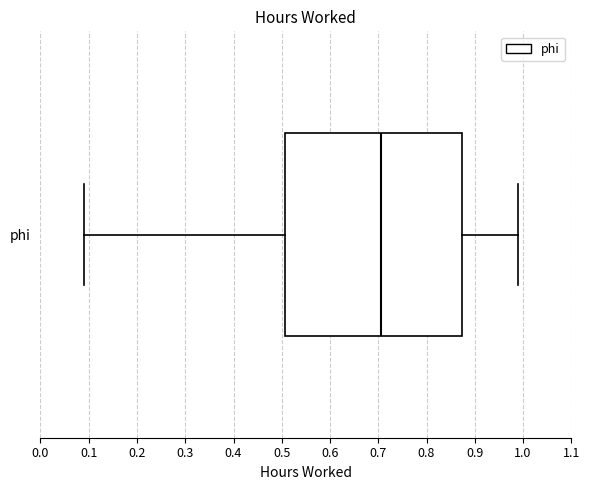

Read this box plot against the x-axis: the position of the median line, the range covered by the box, and the ends of both whiskers. The values are not printed on the chart, so give them approximately, as read against the axis.

median 0.70, box 0.51 to 0.87, whiskers 0.09 to 0.99